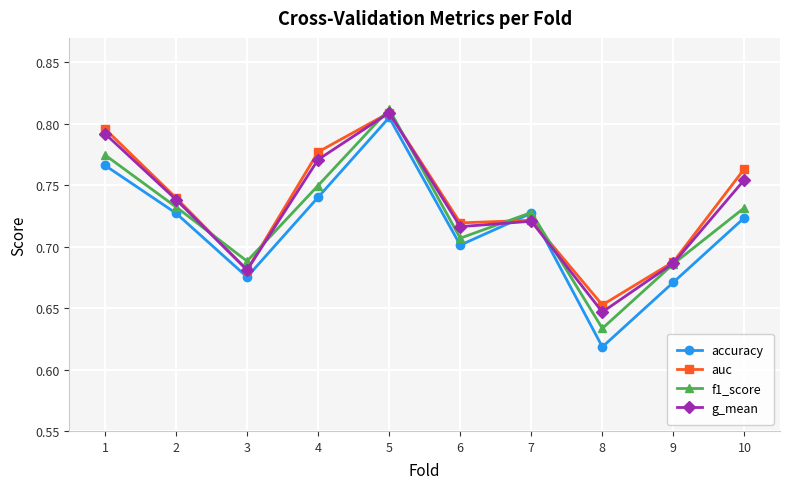

Is it true that accuracy equals 1.1 at 8?

False